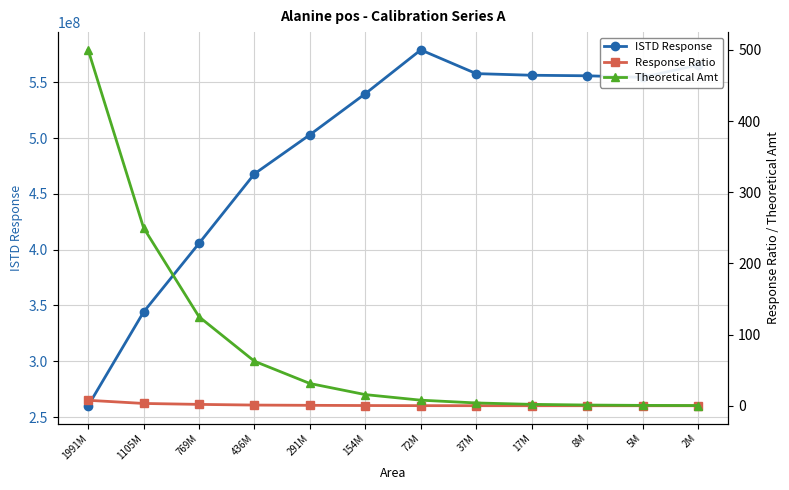

How many data points does each series have?

12